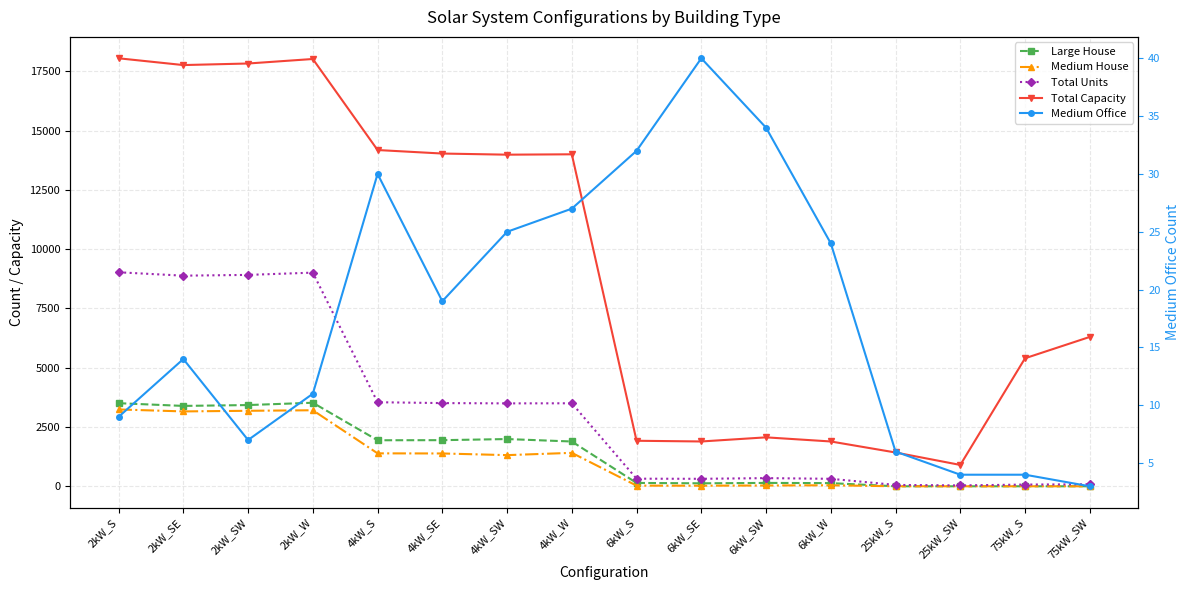

Which series changed the most between 4kW_SW and 6kW_W?

Total Capacity